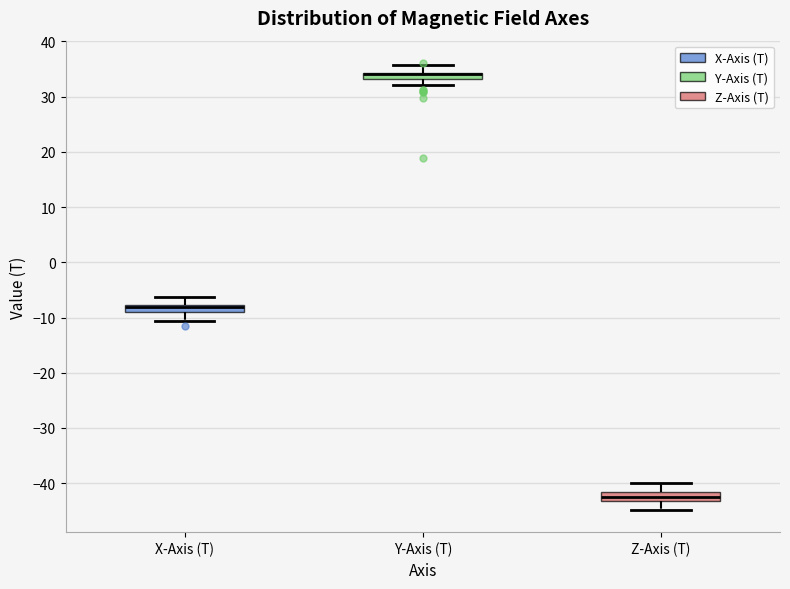

Where does the lower whisker of the box for Y-Axis (T) end on the y-axis? The values are not printed on the chart, so give them approximately, as read against the axis.

32